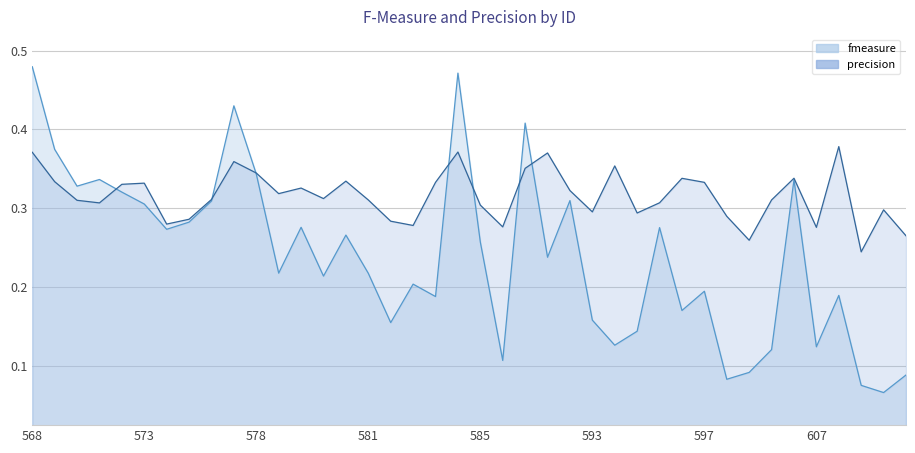

What is the difference between the maximum and minimum values in the precision series?

0.1